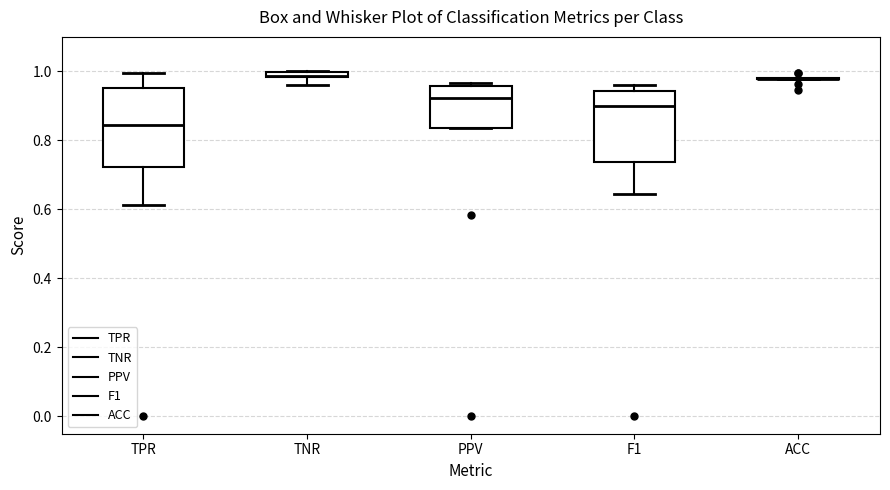

Where is the lower edge of the box for TNR on the y-axis? The values are not printed on the chart, so give them approximately, as read against the axis.

0.98